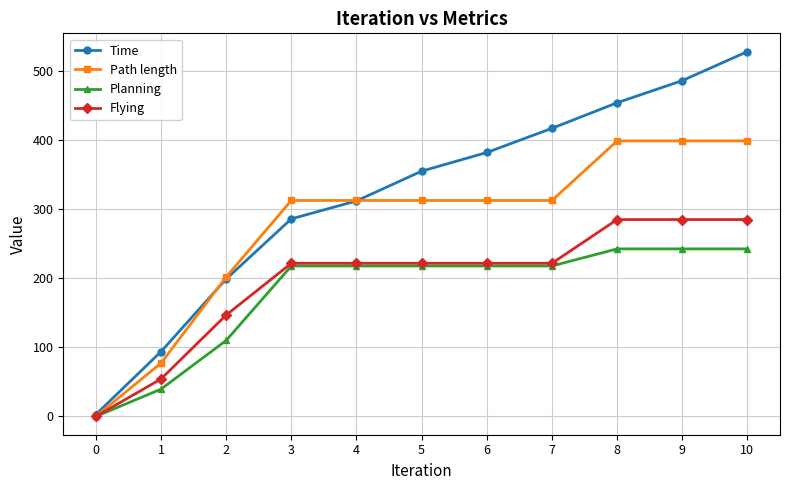

What is the lowest value of the Time series?

2.9